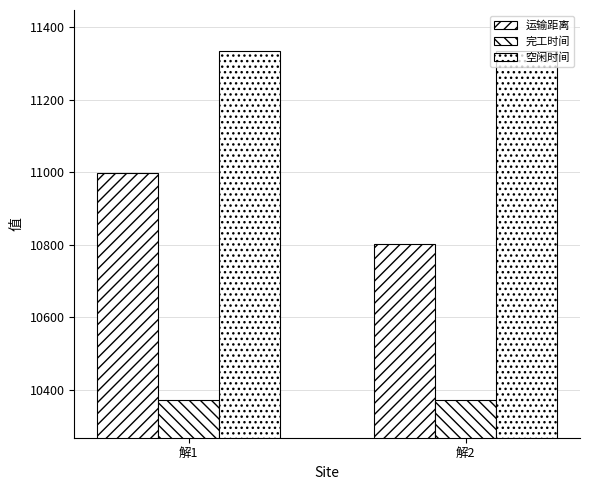

True or false: 完工时间 has a value of 10372.1 at 解1.

True